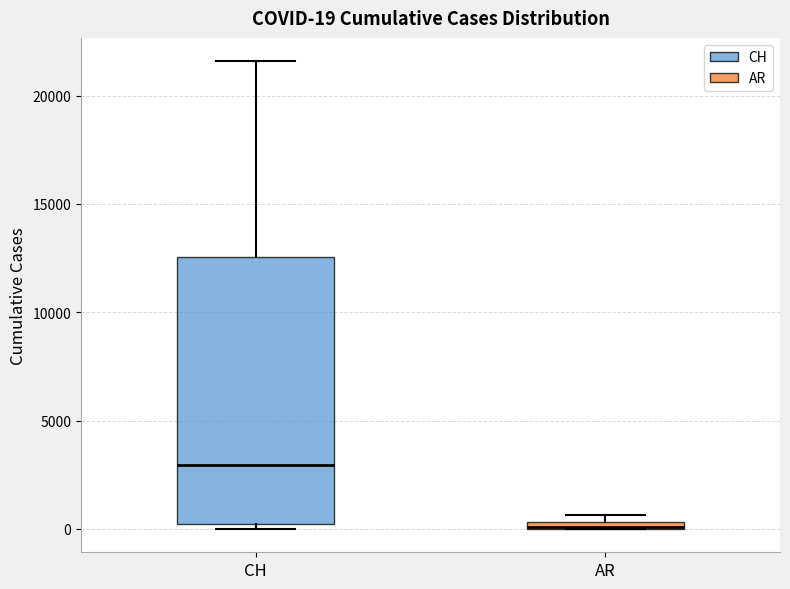

Which box is the tallest, from its lower edge to its upper edge?

CH